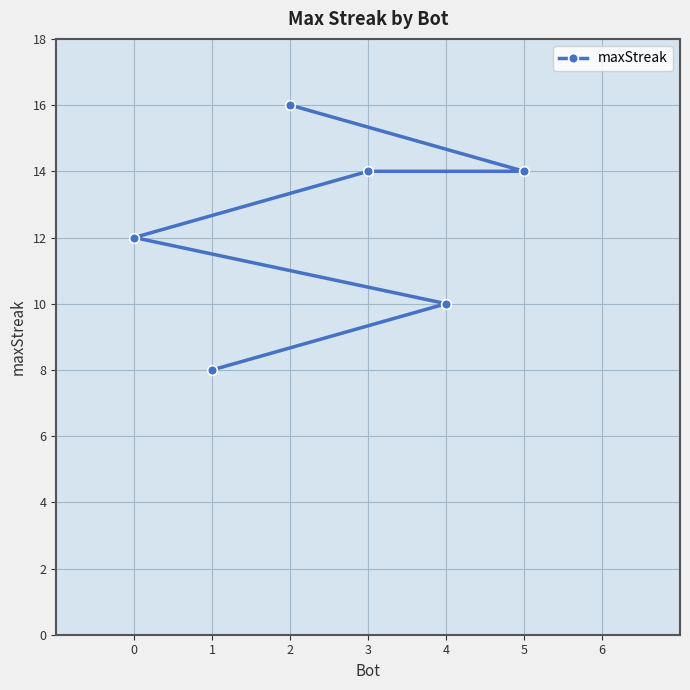

At which label is the value closest to 12?

0